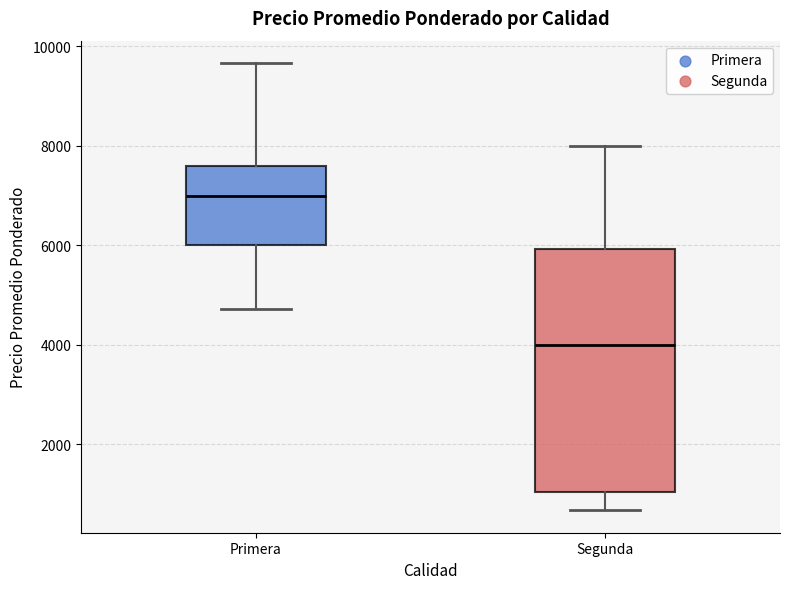

Comparing the boxes themselves (not the whiskers), which one is the tallest?

Segunda